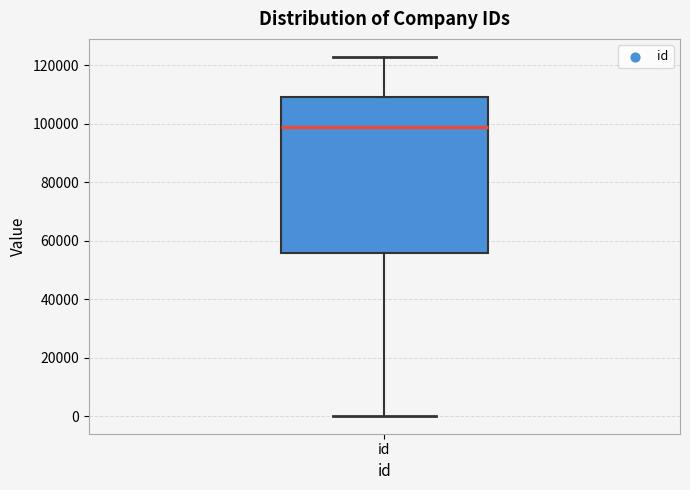

Transcribe this box plot: give where the median line is, the range the box spans, and where the two whiskers end, as read against the y-axis. The values are not printed on the chart, so give them approximately, as read against the axis.

median 98000, box 56000 to 110000, whiskers 0 to 122000